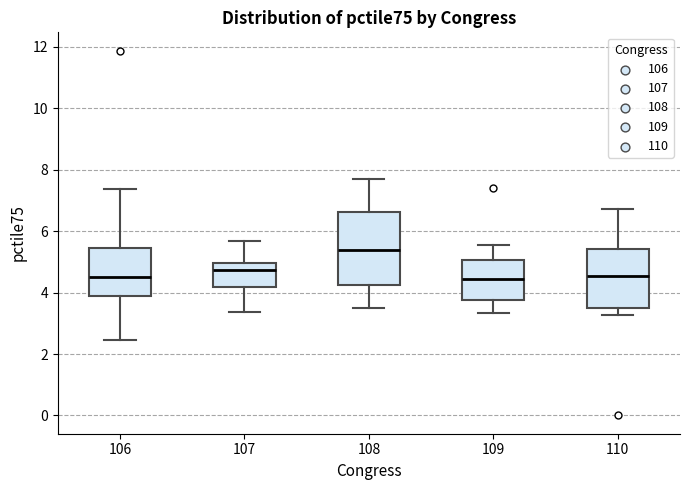

Comparing the boxes themselves (not the whiskers), which one is the tallest?

108